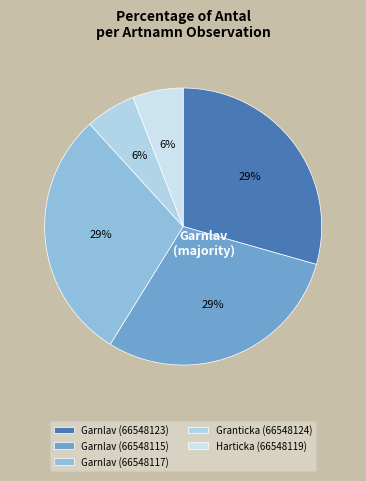

Is it true that Granticka (66548124) is 6% of the pie?

True